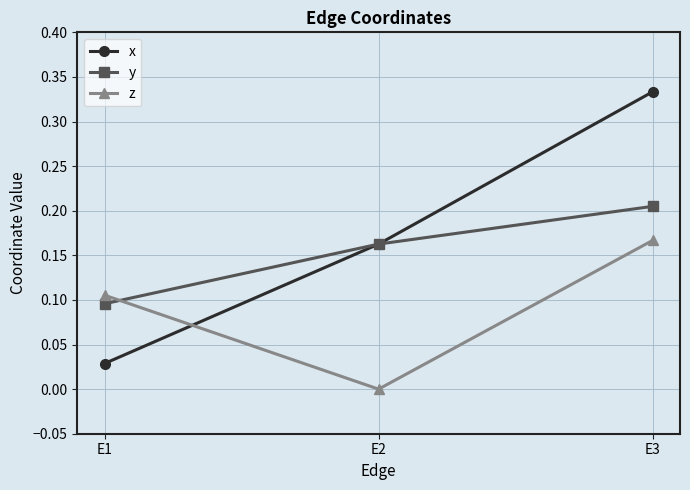

What is the sum of all y values?

0.5